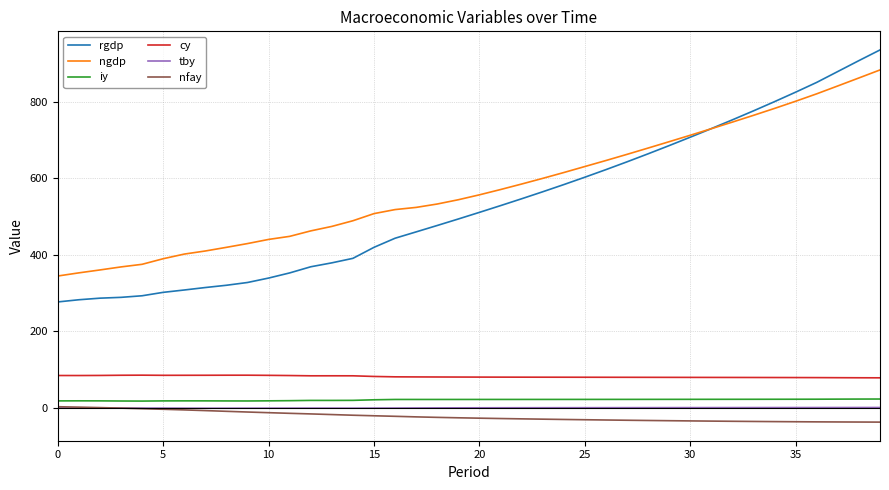

Which series has the largest total across all categories?

ngdp